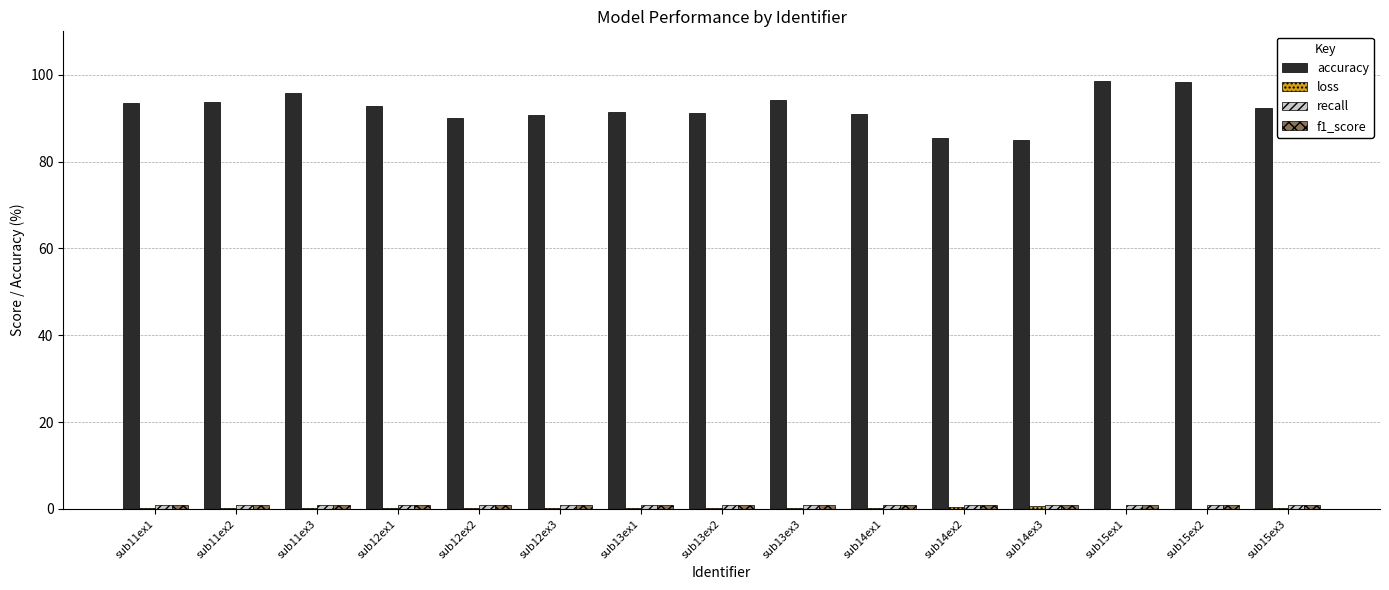

Which series has the largest range (max minus min)?

accuracy